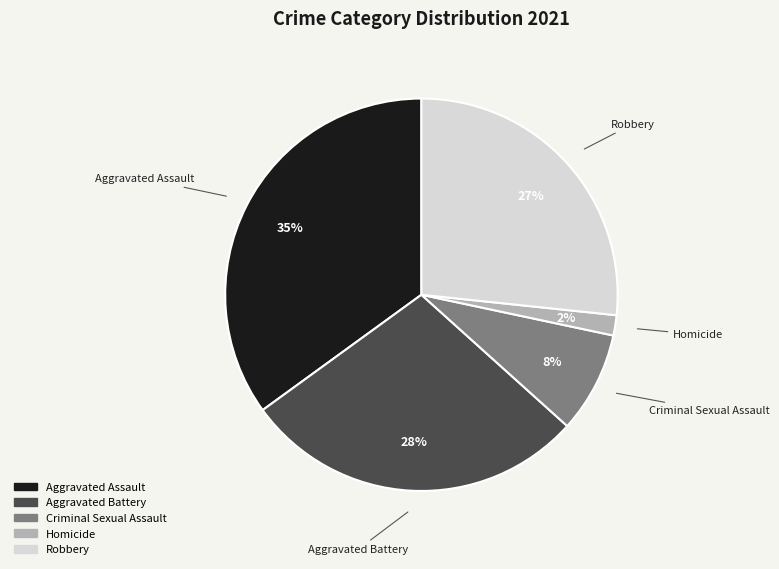

How many segments does this pie chart have?

5